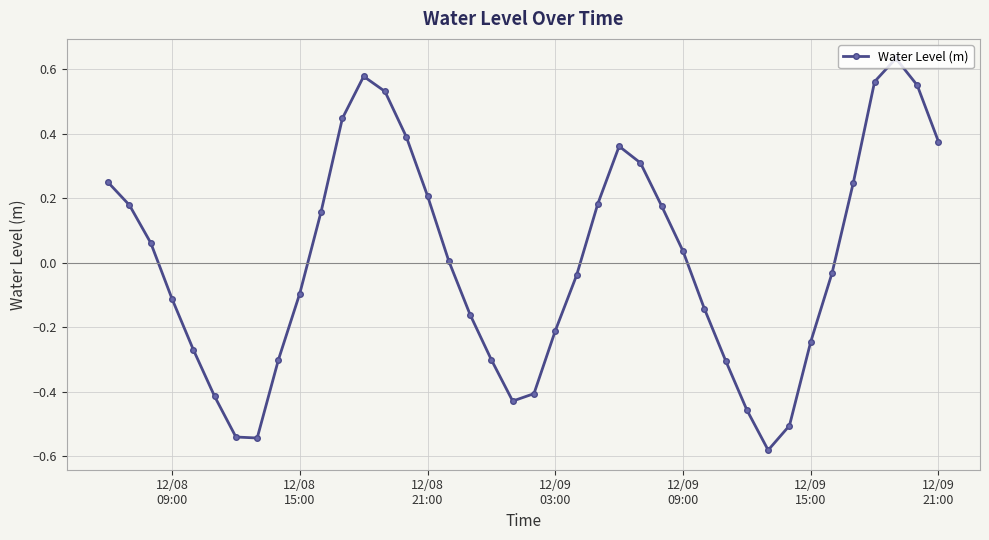

How many interior local valleys (lower than both neighbors) does the data have?

3